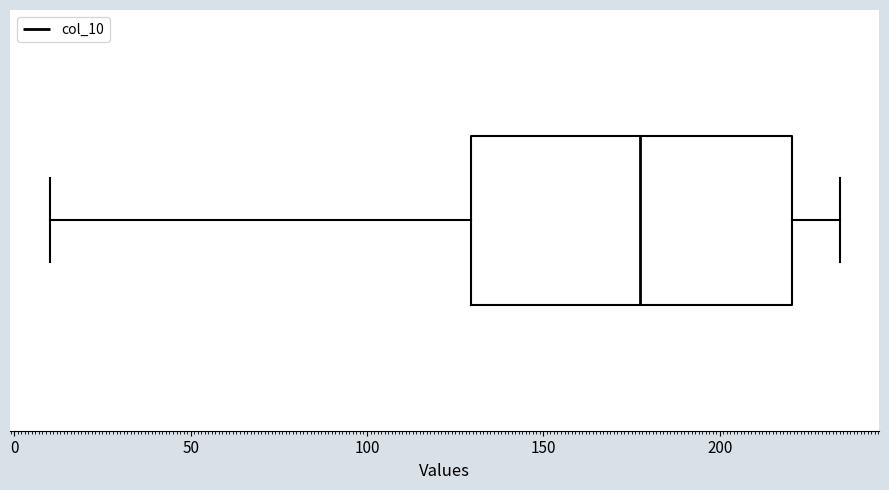

Where does the median line of the box sit on the x-axis? The values are not printed on the chart, so give them approximately, as read against the axis.

180